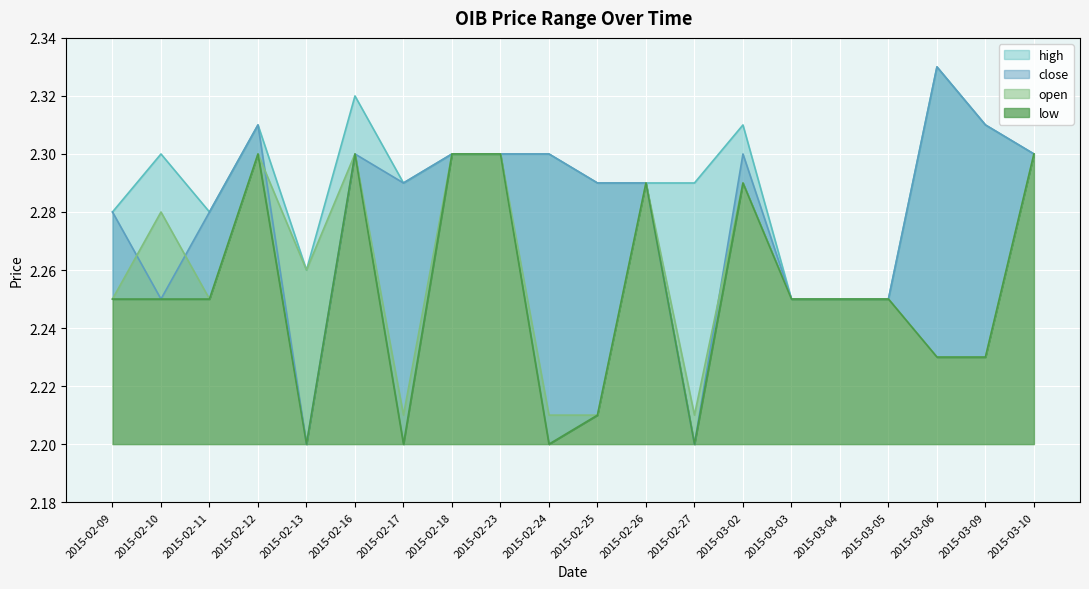

Where is the first local minimum for open?

2015-02-11